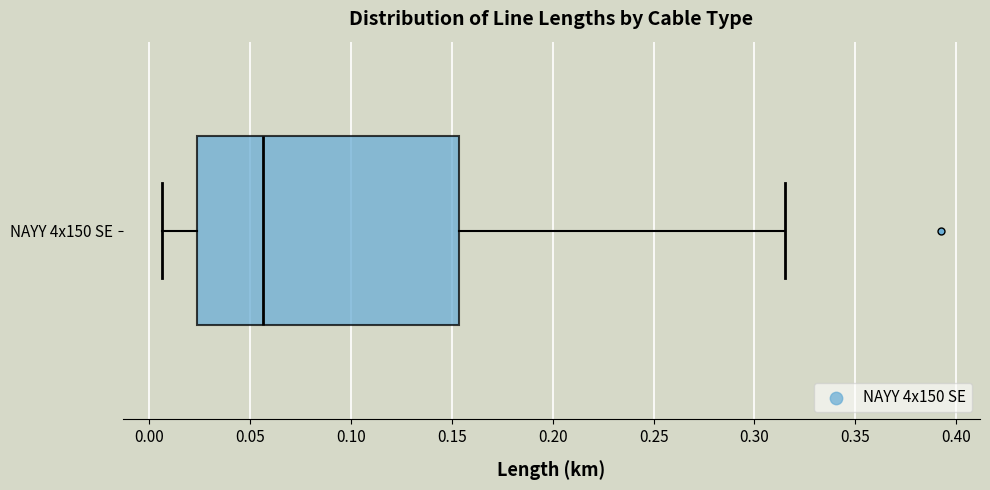

Read this box plot against the x-axis: the position of the median line, the range covered by the box, and the ends of both whiskers. The values are not printed on the chart, so give them approximately, as read against the axis.

median 0.055, box 0.025 to 0.155, whiskers 0.005 to 0.315